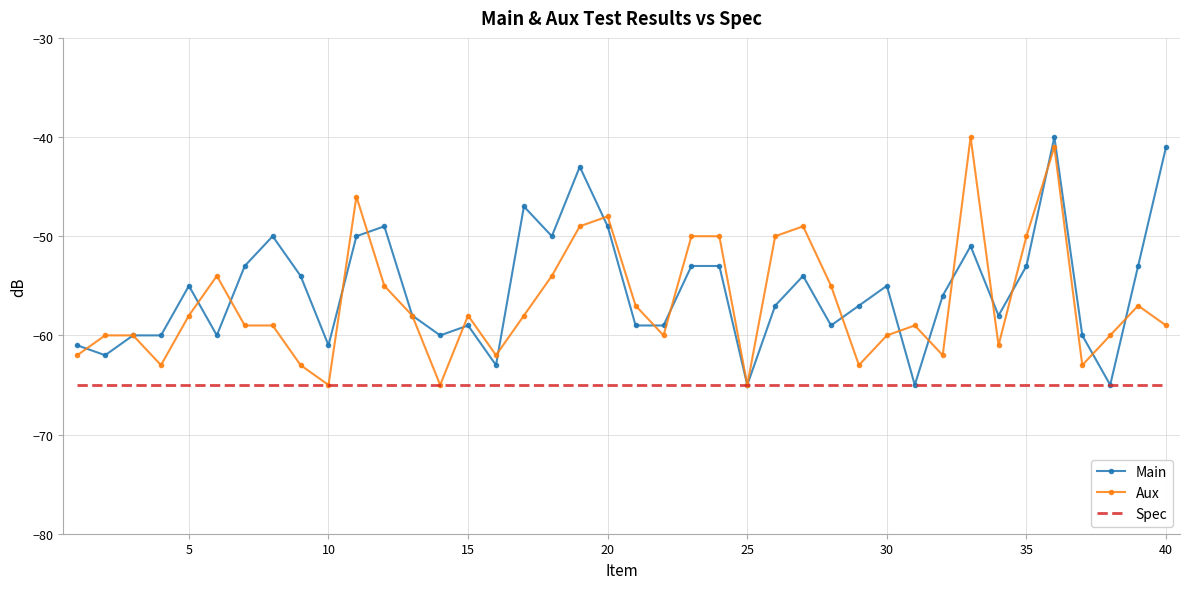

What is the minimum value shown in the chart?

-65